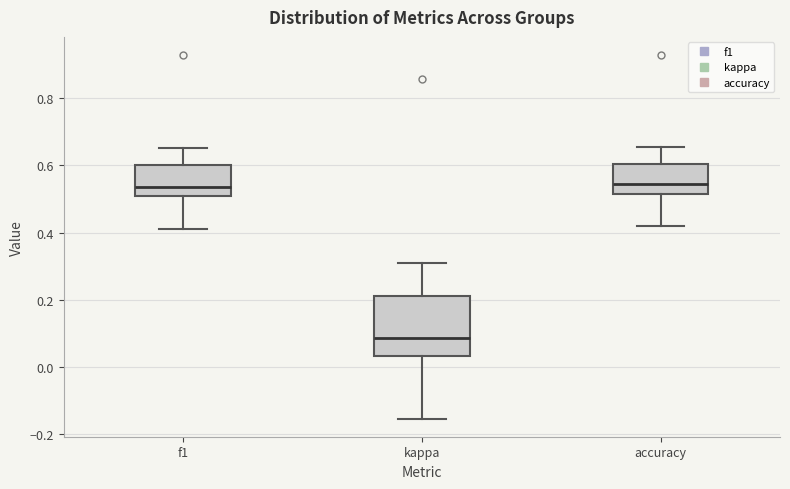

Comparing the boxes themselves (not the whiskers), which one is the tallest?

kappa